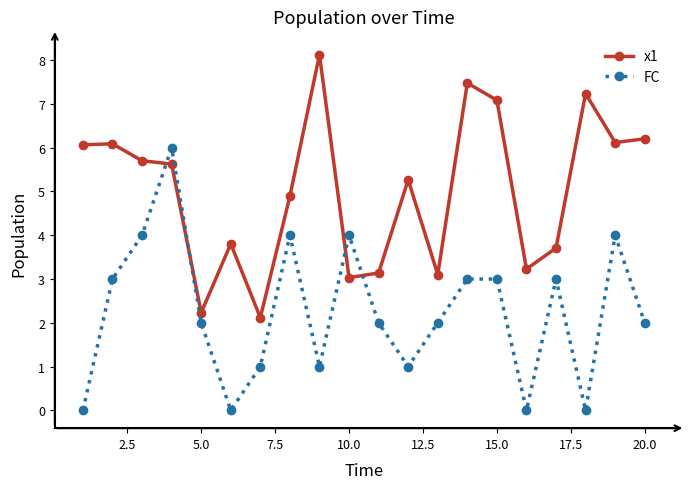

True or false: x1 has more than 0 points higher than both neighbors.

True